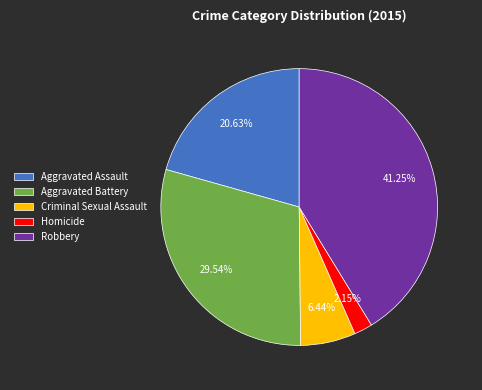

Rank the categories by value from lowest to highest.

Homicide, Criminal Sexual Assault, Aggravated Assault, Aggravated Battery, Robbery